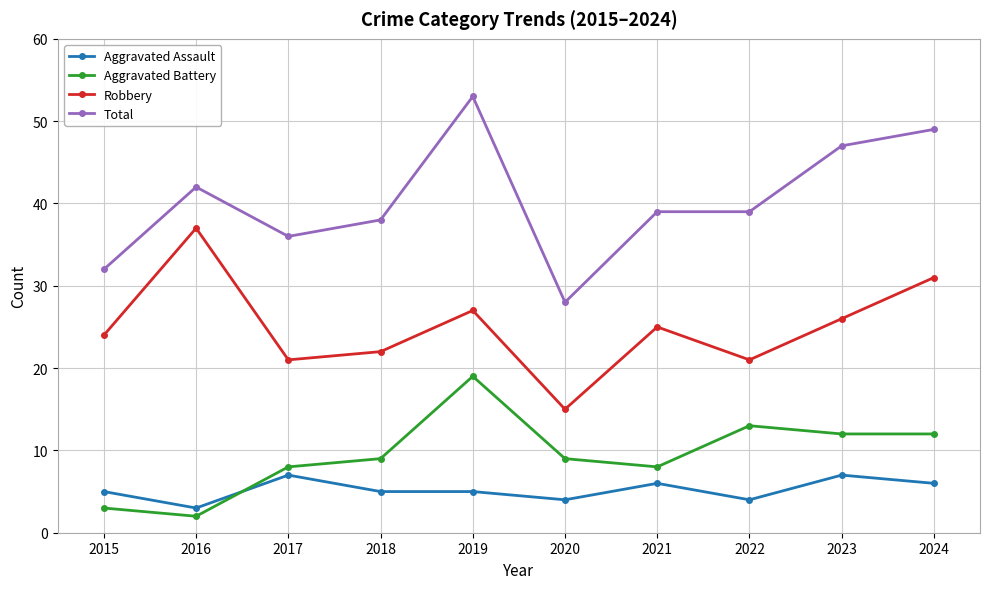

Rank the series by their maximum value, from highest to lowest.

Total, Robbery, Aggravated Battery, Aggravated Assault